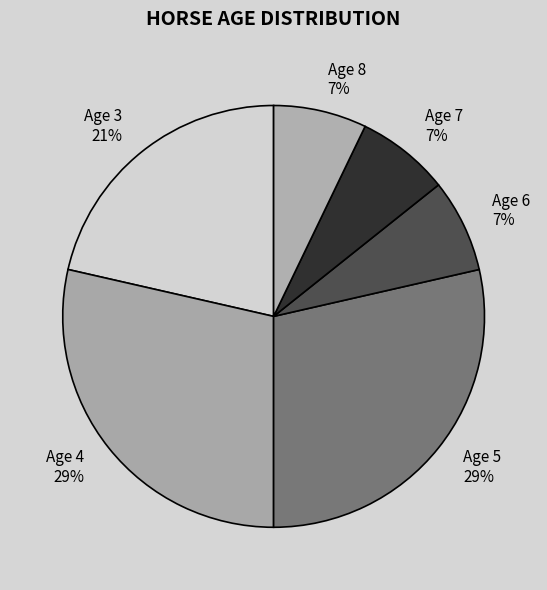

To the nearest percent, what is the average slice percentage?

17%